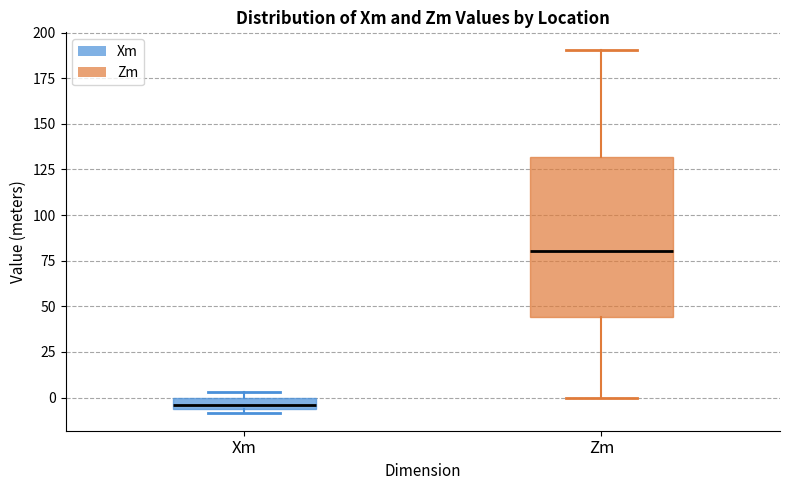

Which box is the tallest, from its lower edge to its upper edge?

Zm